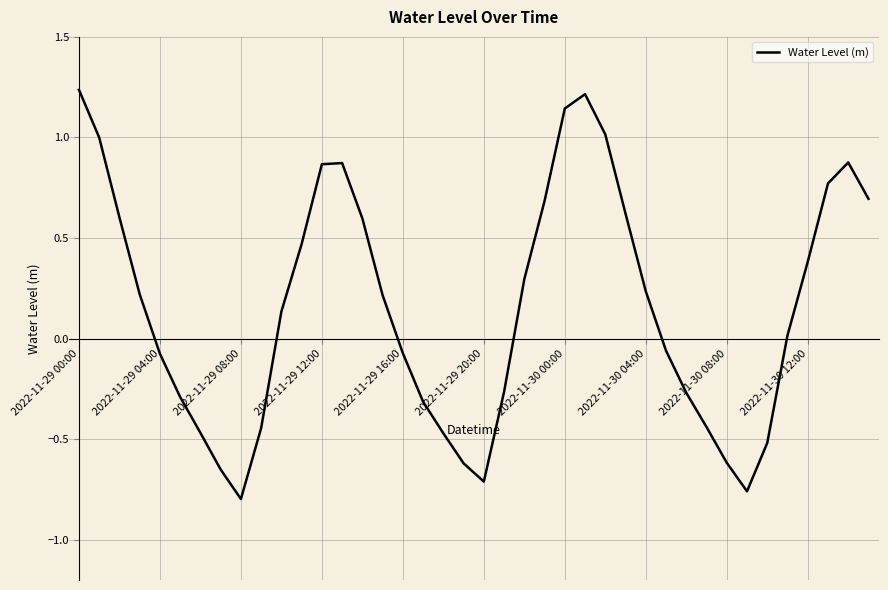

What is the difference between the maximum and minimum values?

2.0